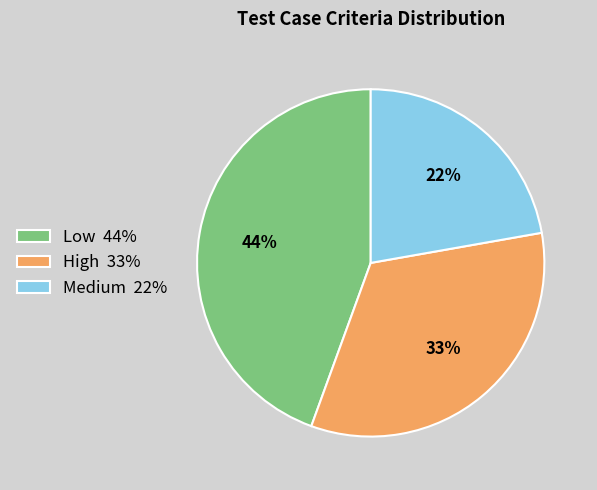

Is there a majority slice in this chart?

No